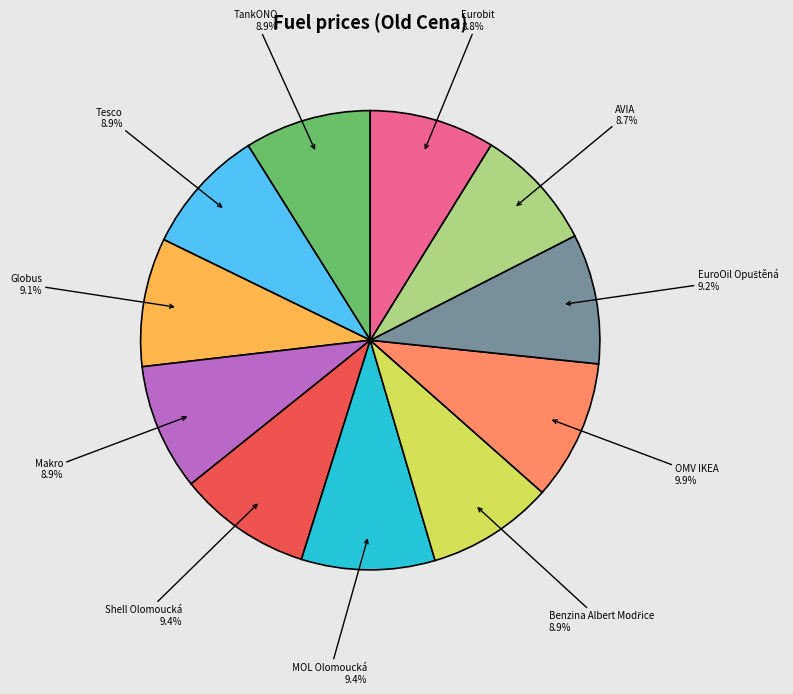

The Makro slice represents 22% of the pie. True or false?

False